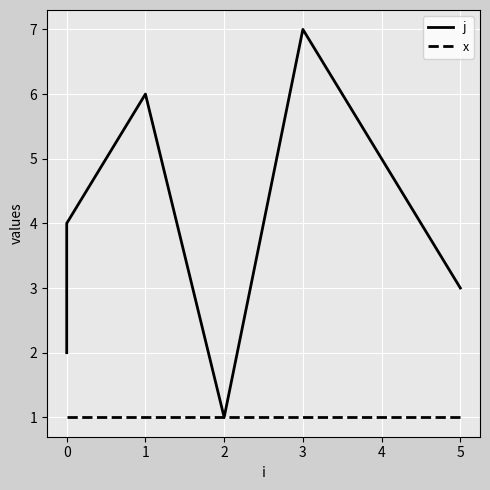

What is the sum of all x values?

7